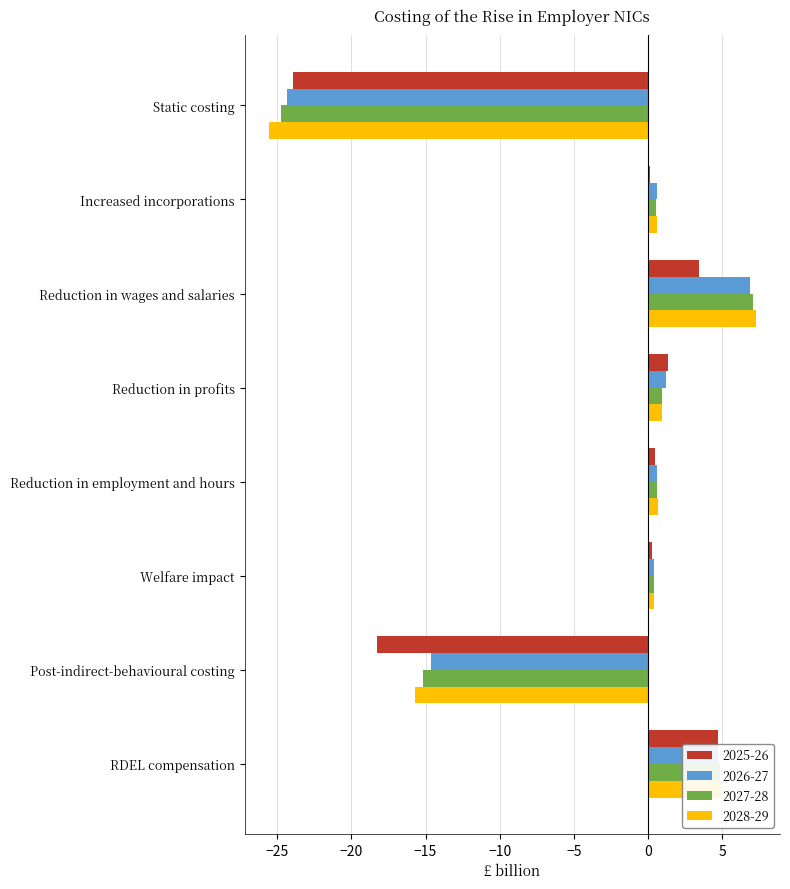

What is the difference between the second highest and minimum values in the 2026-27 series?

29.1